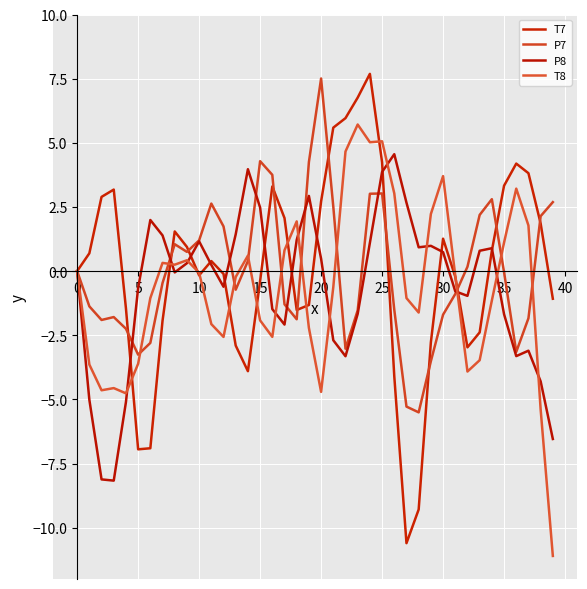

What are all the series names shown in the legend?

T7, P7, P8, T8